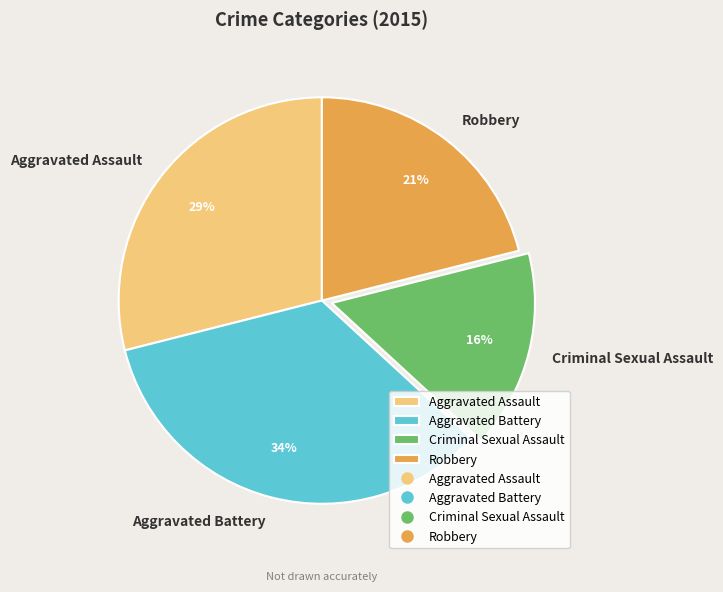

Which slice is the smallest?

Criminal Sexual Assault